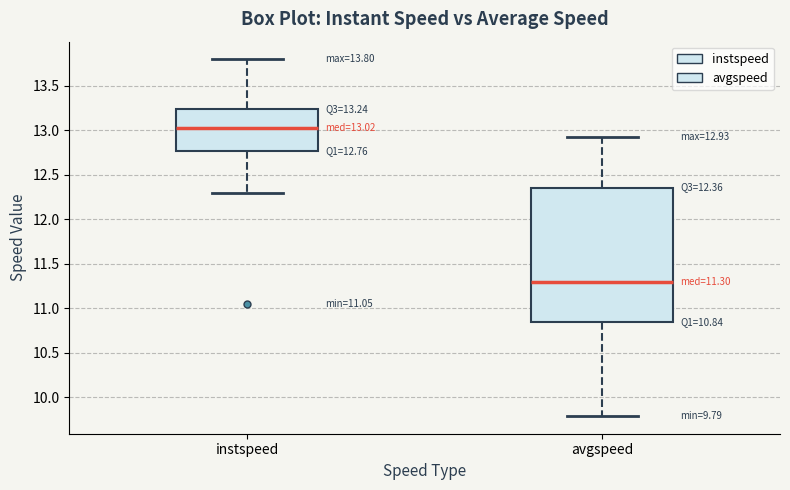

Which box is the tallest, from its lower edge to its upper edge?

avgspeed